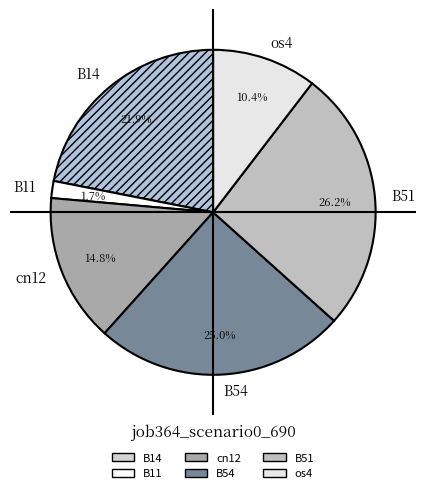

What is the ratio of the value at B14 to the value at B11?

12.9